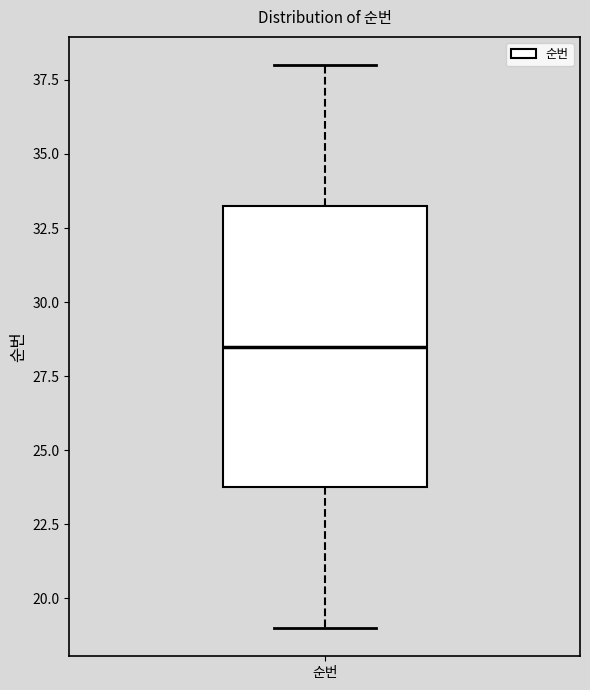

Where is the upper edge of the box for 순번 on the y-axis? The values are not printed on the chart, so give them approximately, as read against the axis.

33.5